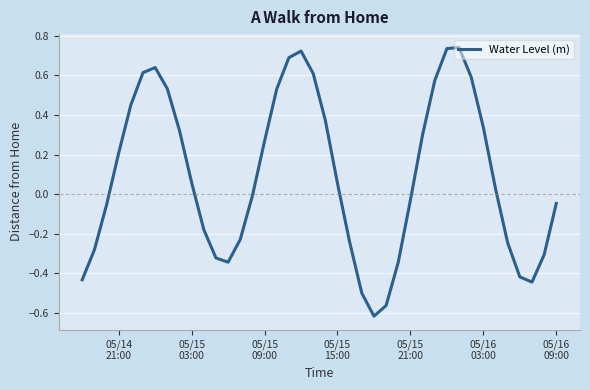

What is the difference between the maximum and minimum values?

1.4